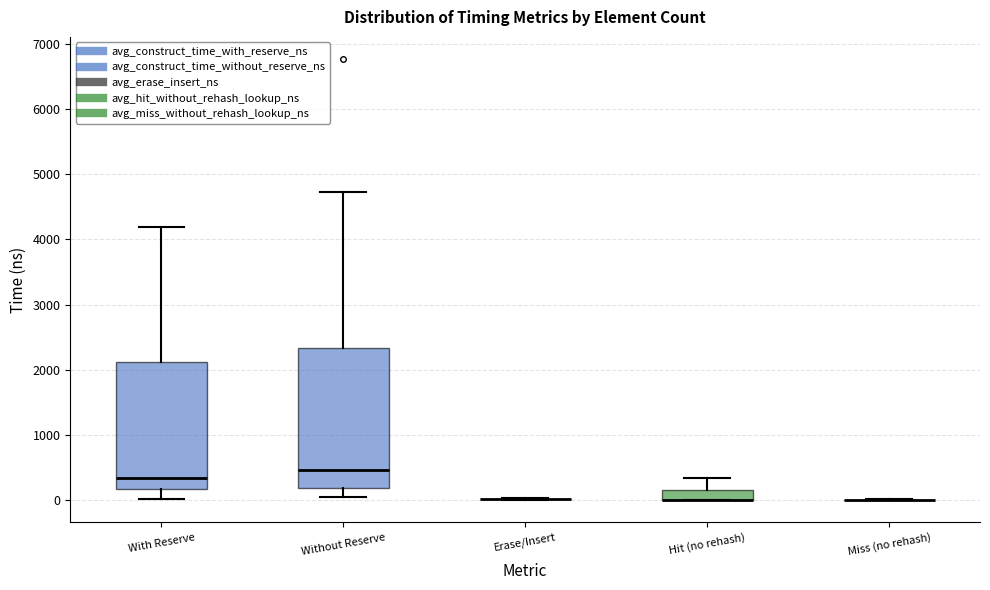

Comparing the boxes themselves (not the whiskers), which one is the tallest?

Without Reserve